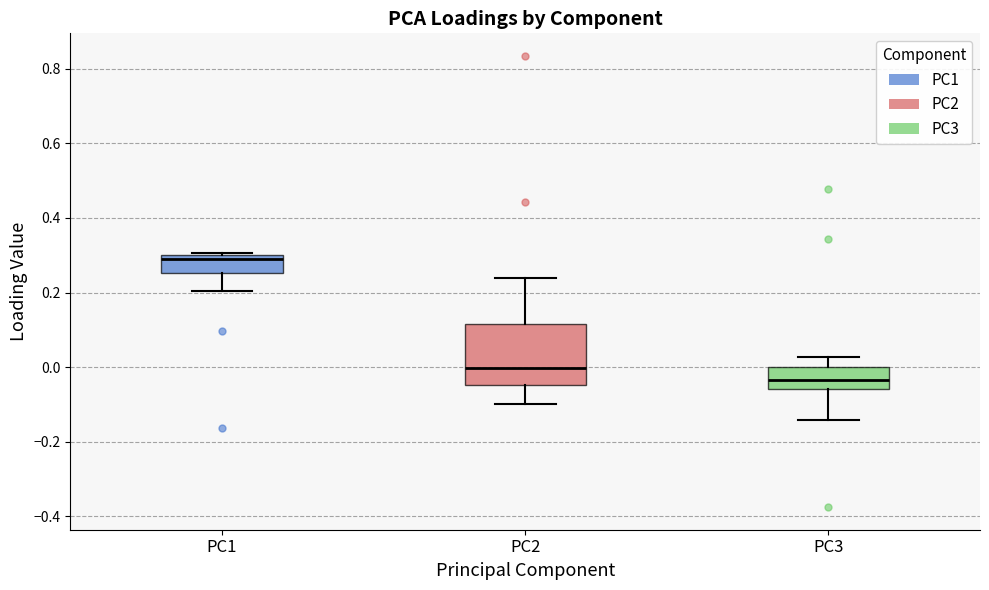

Reading left to right, transcribe this box plot: for each box, give where its median line is, the range the box spans, and where its two whiskers end, as read against the y-axis. The values are not printed on the chart, so give them approximately, as read against the axis.

PC1: median 0.28, box 0.26 to 0.30, whiskers 0.20 to 0.30 (just above the box's upper edge)
PC2: median 0.00, box -0.04 to 0.12, whiskers -0.10 to 0.24
PC3: median -0.04, box -0.06 to 0.00, whiskers -0.14 to 0.02